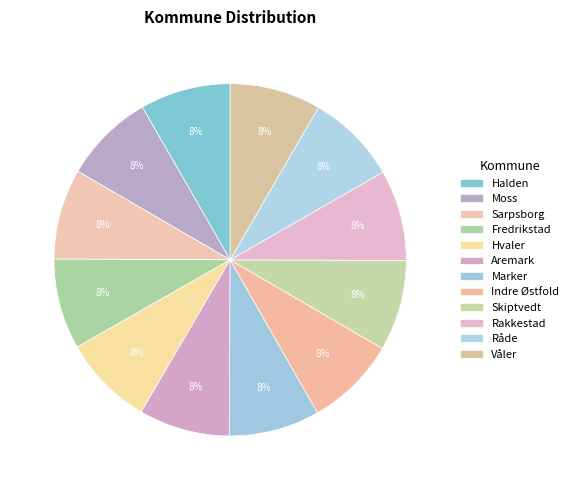

How many slices are in this pie chart?

12